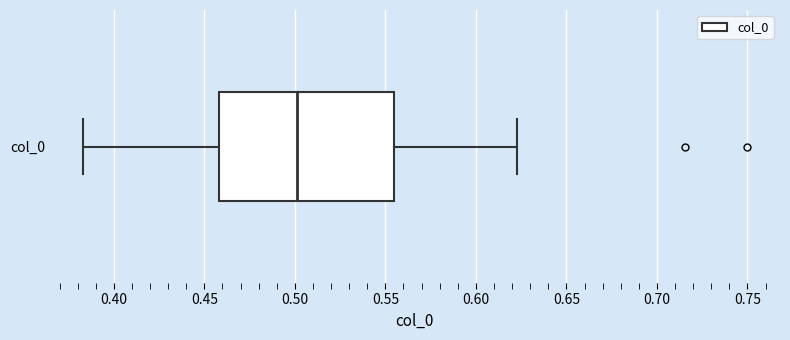

Where does the median line of the box for col_0 sit on the x-axis? The values are not printed on the chart, so give them approximately, as read against the axis.

0.500